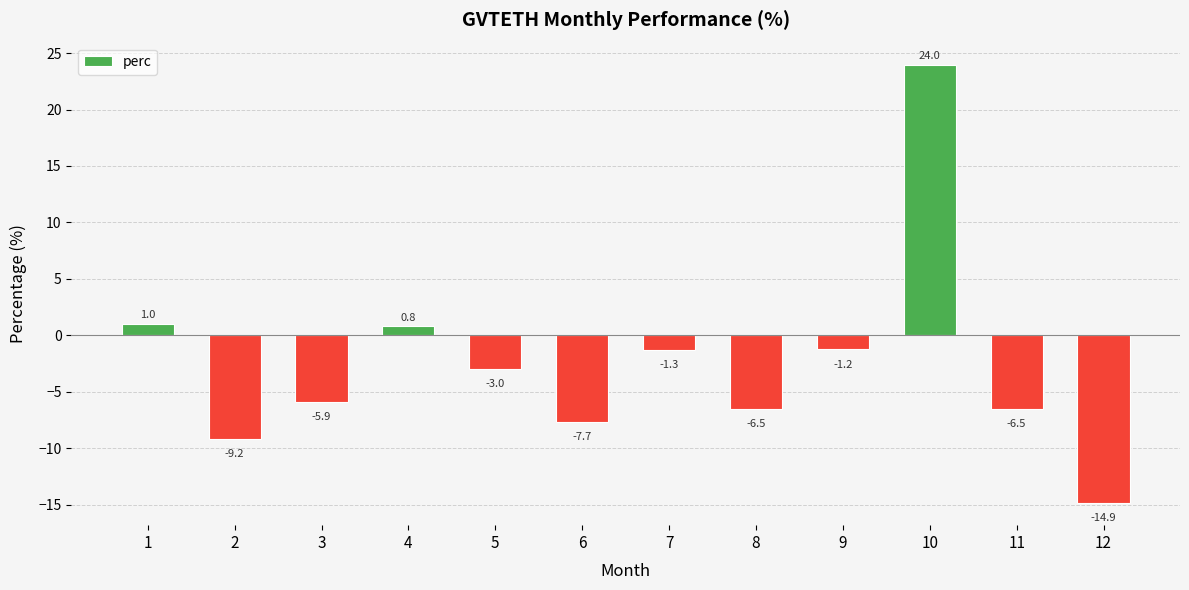

What is the difference between the values at 6 and 1?

8.7